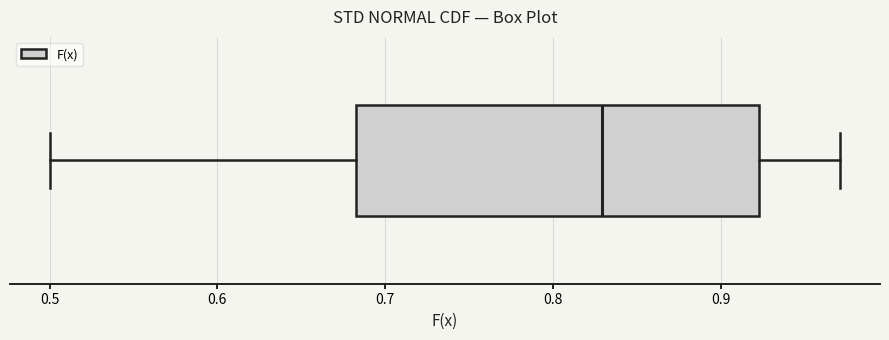

Read this box plot against the x-axis: the position of the median line, the range covered by the box, and the ends of both whiskers. The values are not printed on the chart, so give them approximately, as read against the axis.

median 0.83, box 0.68 to 0.92, whiskers 0.50 to 0.97